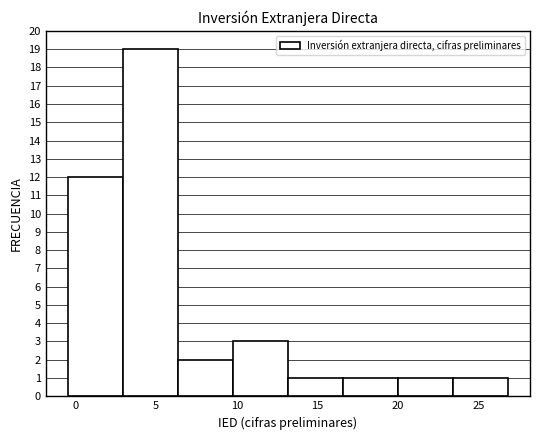

Reading left to right, list every bar in this chart as the range it spans on the x-axis followed by its height. Neither the bar edges nor the heights are printed on the chart, so give them approximately, as read against the axes.

-0.5 to 3.0: 12
3.0 to 6.5: 19
6.5 to 10.0: 2
10.0 to 13.0: 3
13.0 to 16.5: 1
16.5 to 20.0: 1
20.0 to 23.5: 1
23.5 to 27.0: 1